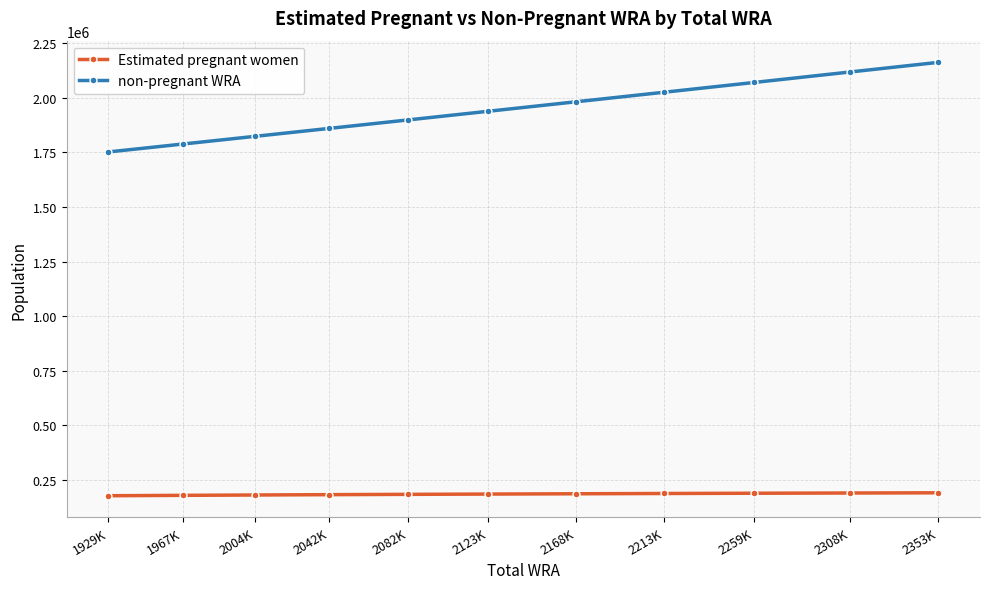

Which series has the largest total across all categories?

non-pregnant WRA